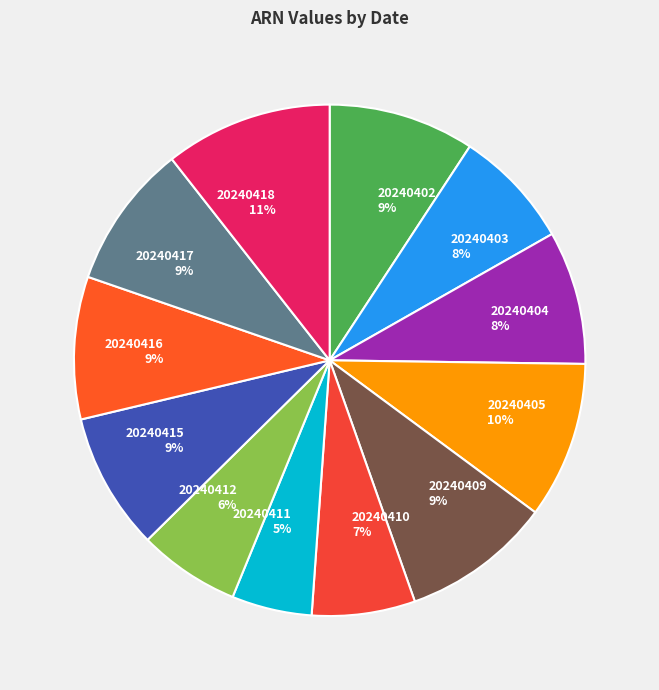

How many segments does this pie chart have?

12